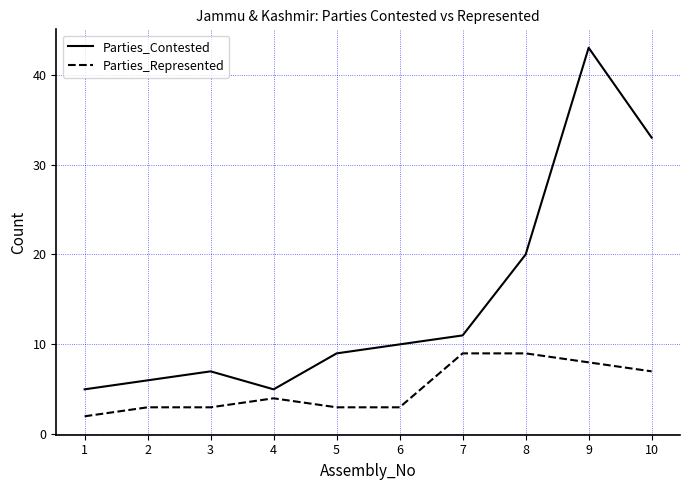

At how many categories does at least one series exceed 38?

1